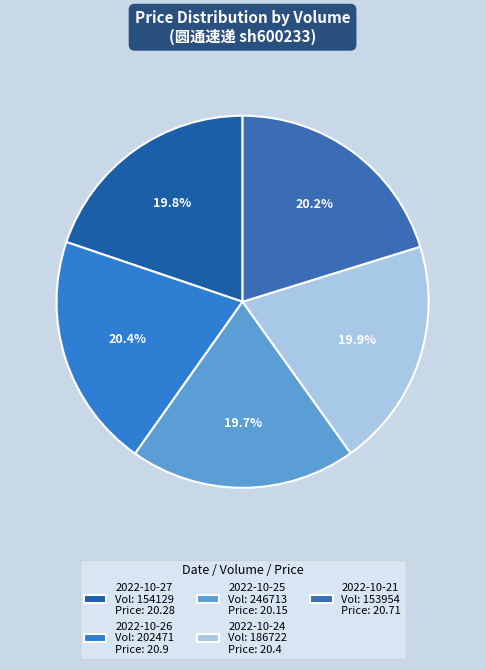

How many slices are in this pie chart?

5